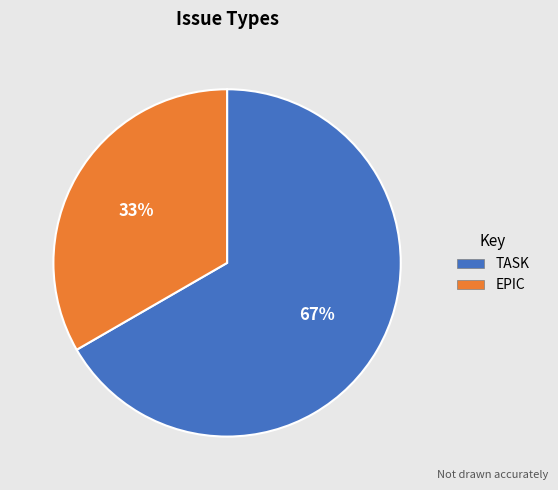

To the nearest percent, what is the average slice percentage?

50%